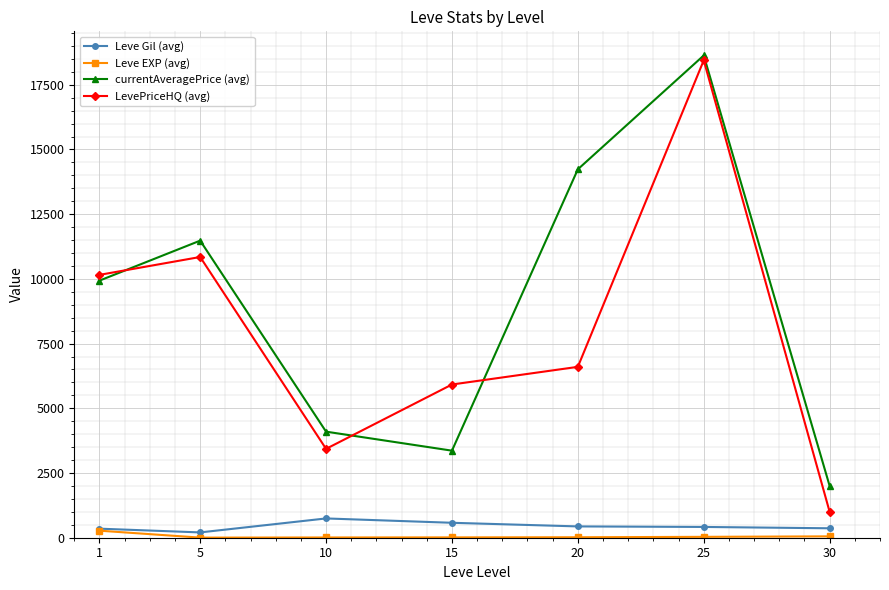

What is the difference between the maximum and minimum values in the Leve EXP (avg) series?

268.3